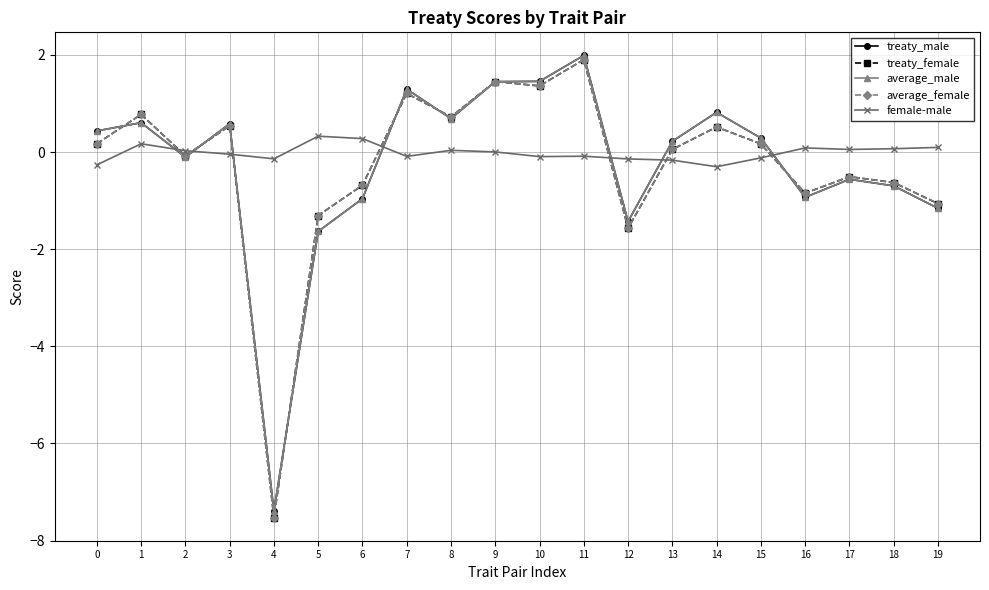

Where is average_male nearest to the value -2?

5